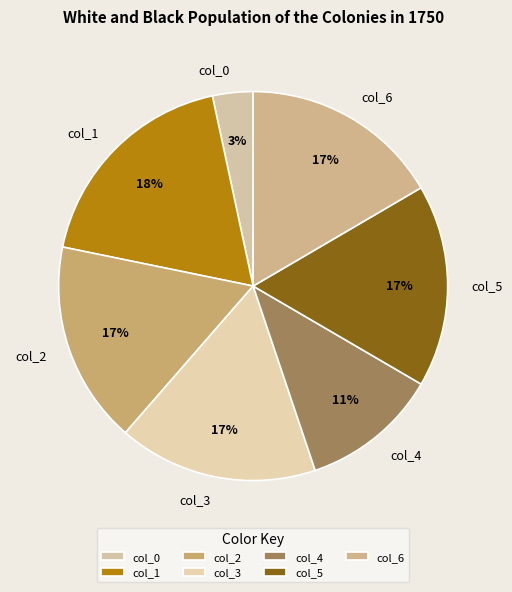

To the nearest percent, what portion does col_0 represent?

3%